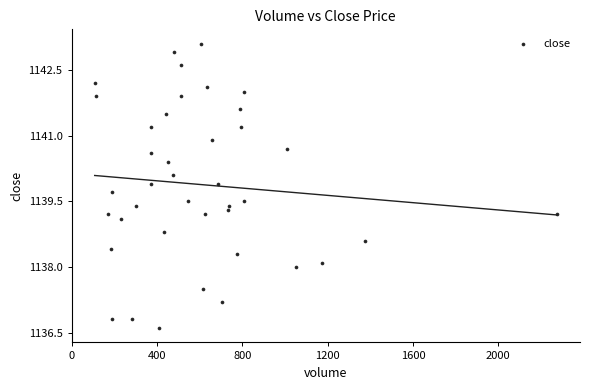

What is the range of Y values (max minus min)?

6.5